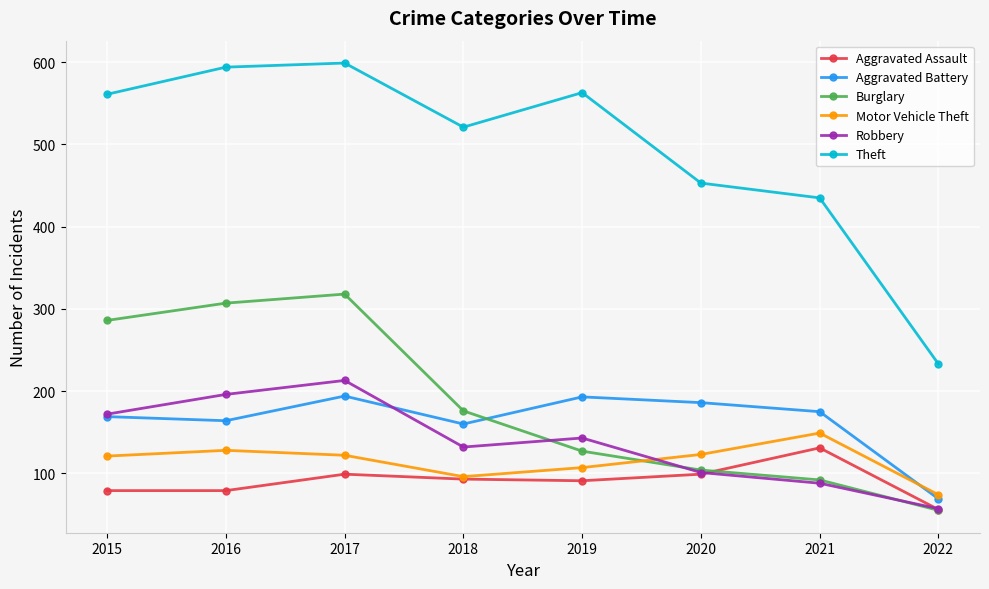

What is the maximum value shown in the chart?

599